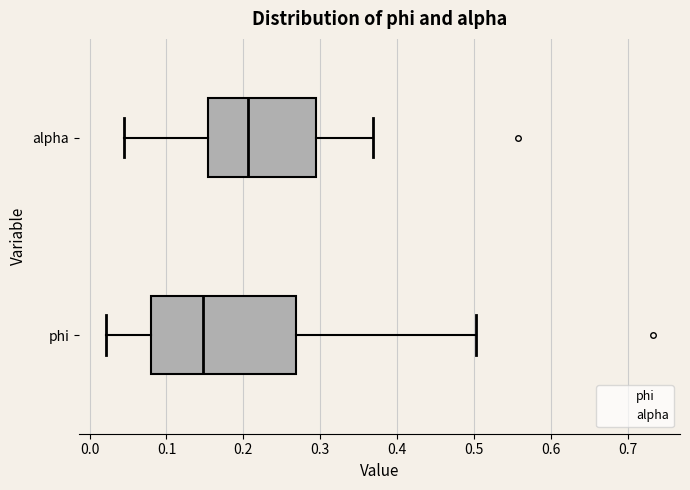

Reading bottom to top, read every box against the x-axis: the position of its median line, the range the box covers, and the ends of its whiskers. The values are not printed on the chart, so give them approximately, as read against the axis.

phi: median 0.15, box 0.08 to 0.27, whiskers 0.02 to 0.50
alpha: median 0.21, box 0.15 to 0.29, whiskers 0.04 to 0.37